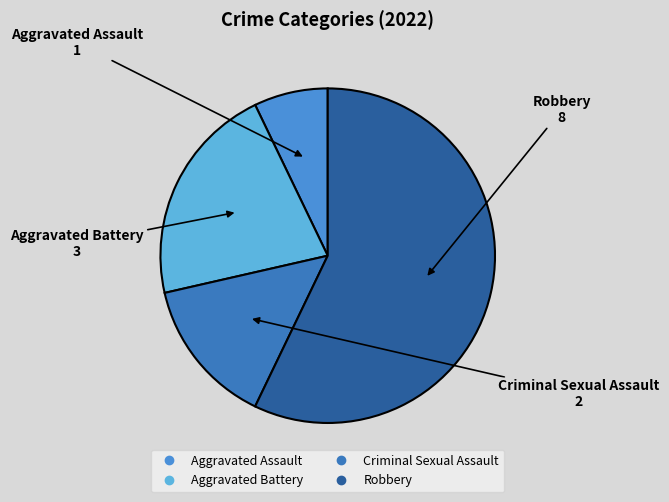

What is the smallest slice in the pie chart?

Aggravated Assault